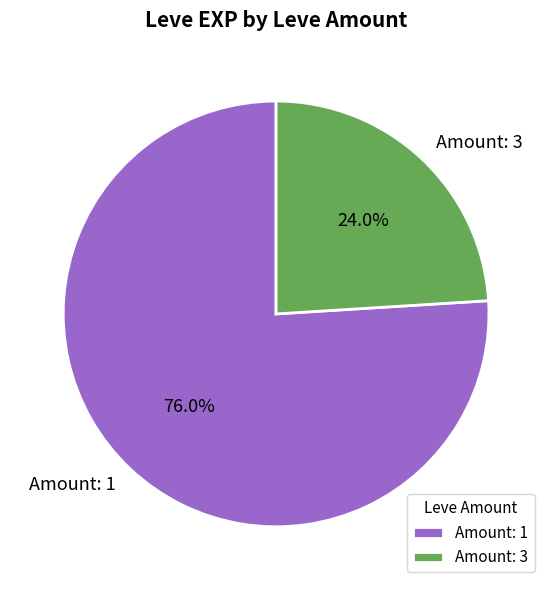

Rank the categories by value from highest to lowest.

Amount: 1, Amount: 3